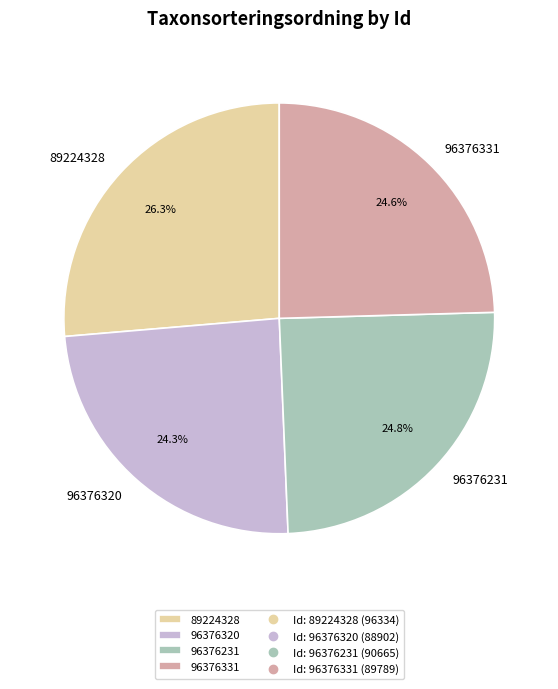

To the nearest percent, what is the difference between the 89224328 and 96376320 slice percentages?

2%